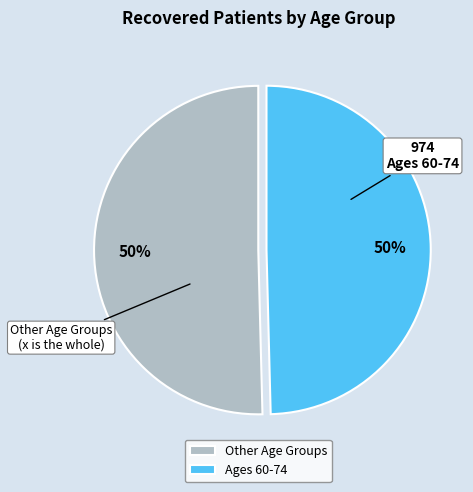

Do Other Age Groups and Ages 60-74 together represent more than half of the pie?

Yes